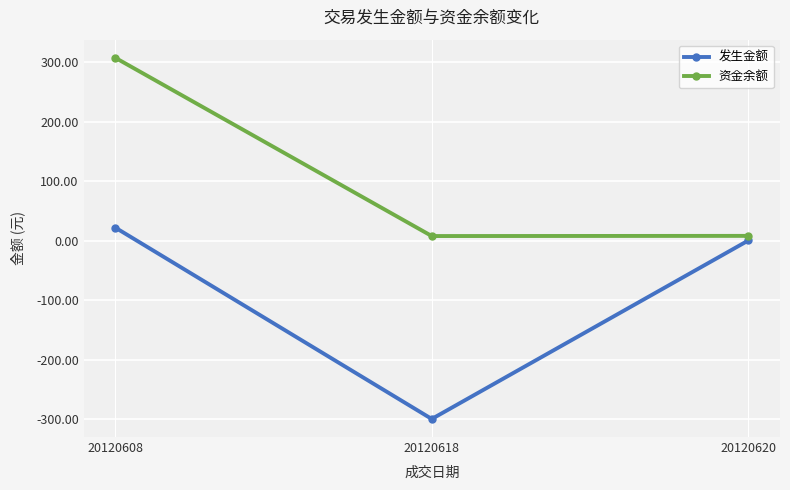

How many distinct data groups are displayed?

2